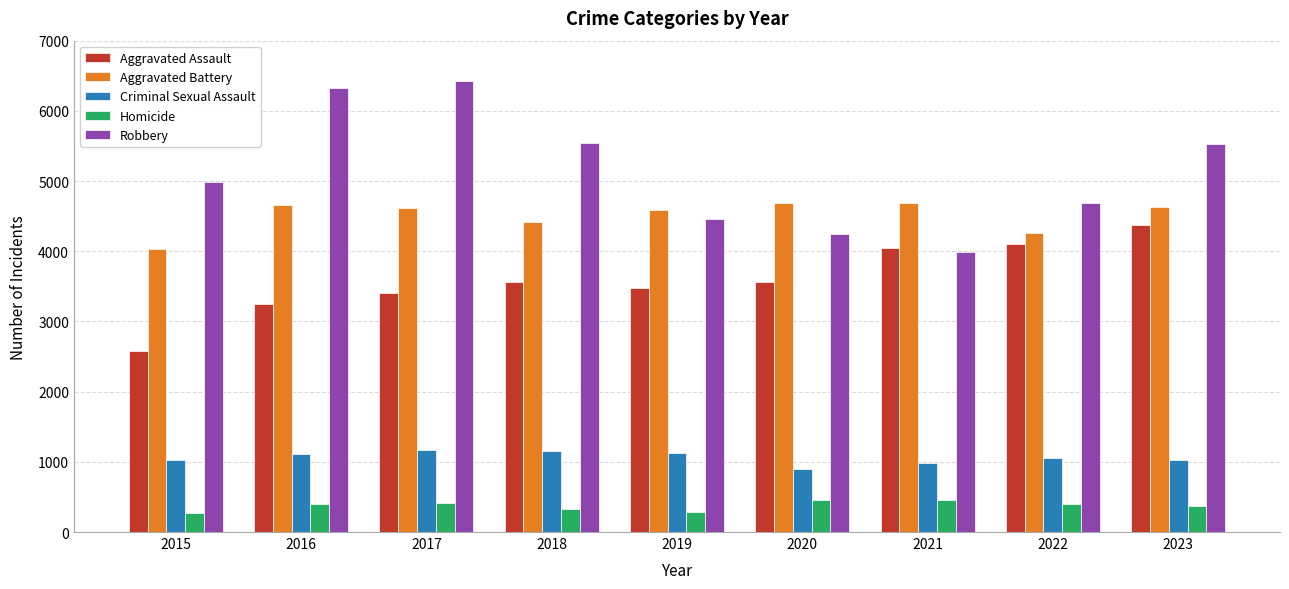

What is the total value across all series at 2019?

13947